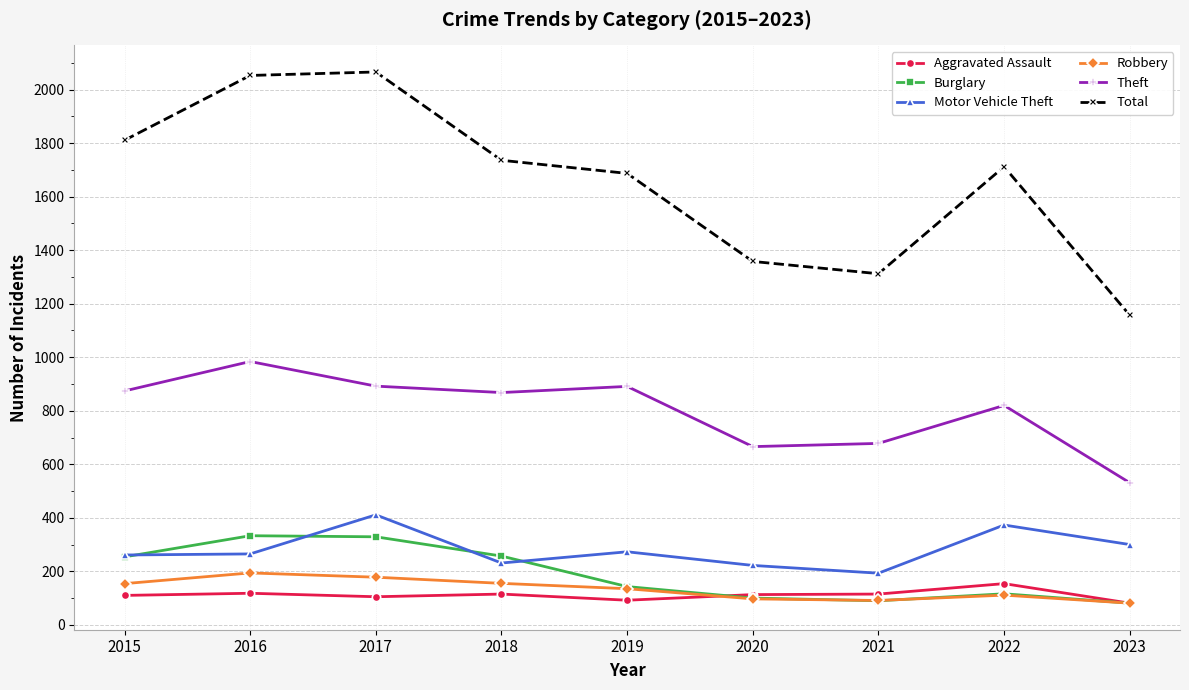

At how many categories does at least one series exceed 732?

9